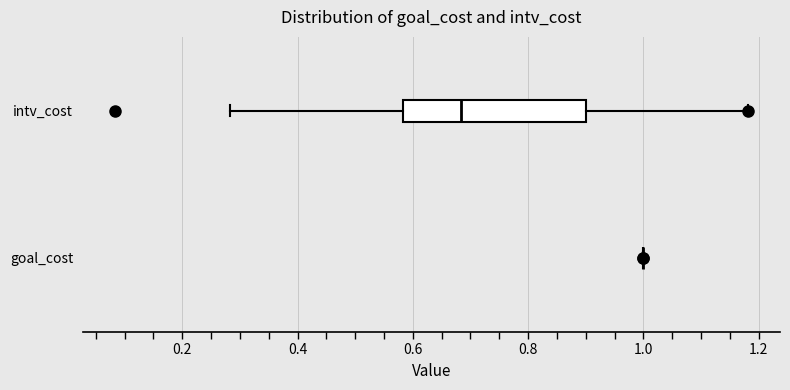

Reading bottom to top, transcribe this box plot: for each box, give where its median line is, the range the box spans, and where its two whiskers end, as read against the x-axis. The values are not printed on the chart, so give them approximately, as read against the axis.

goal_cost: box collapsed to a line at 1.00, whiskers 1.00 to 1.00
intv_cost: median 0.68, box 0.58 to 0.90, whiskers 0.28 to 1.18